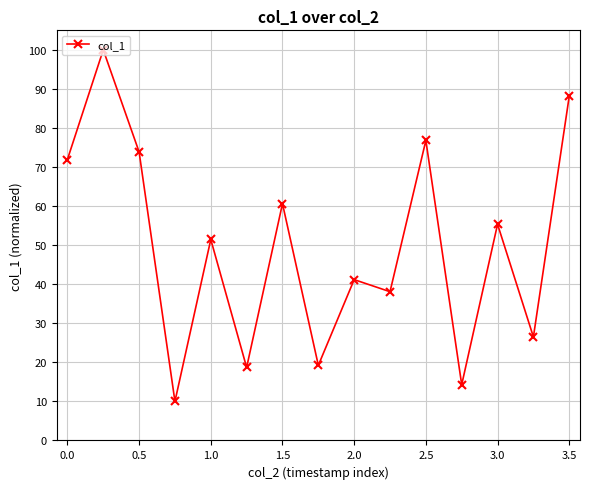

Does the chart display data point markers on the line(s)?

Yes